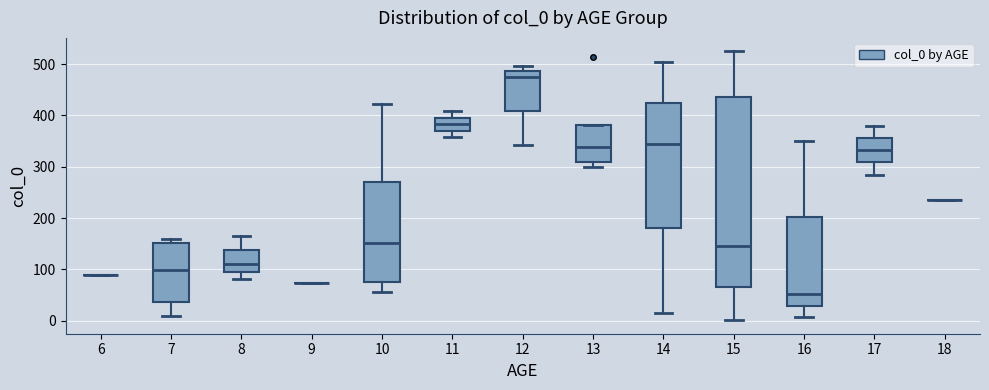

Which box is the tallest, from its lower edge to its upper edge?

15